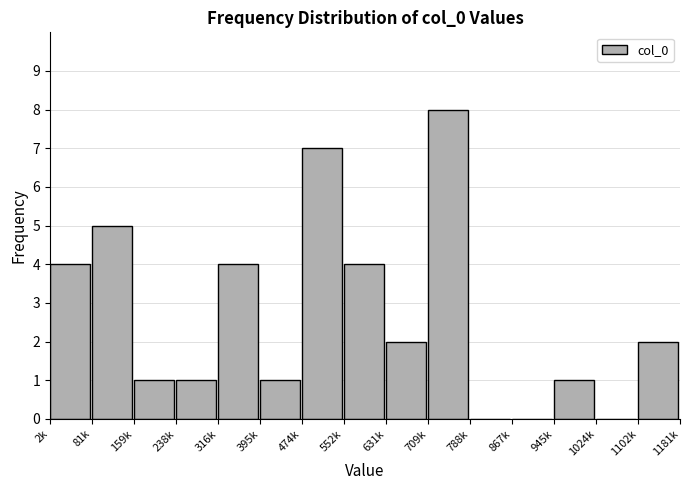

Reading left to right, transcribe all the data shown in this chart.

2k=4	81k=5	159k=1	238k=1	316k=4	395k=1	474k=7	552k=4	631k=2	709k=8	788k=0	867k=0	945k=1	1024k=0	1102k=2